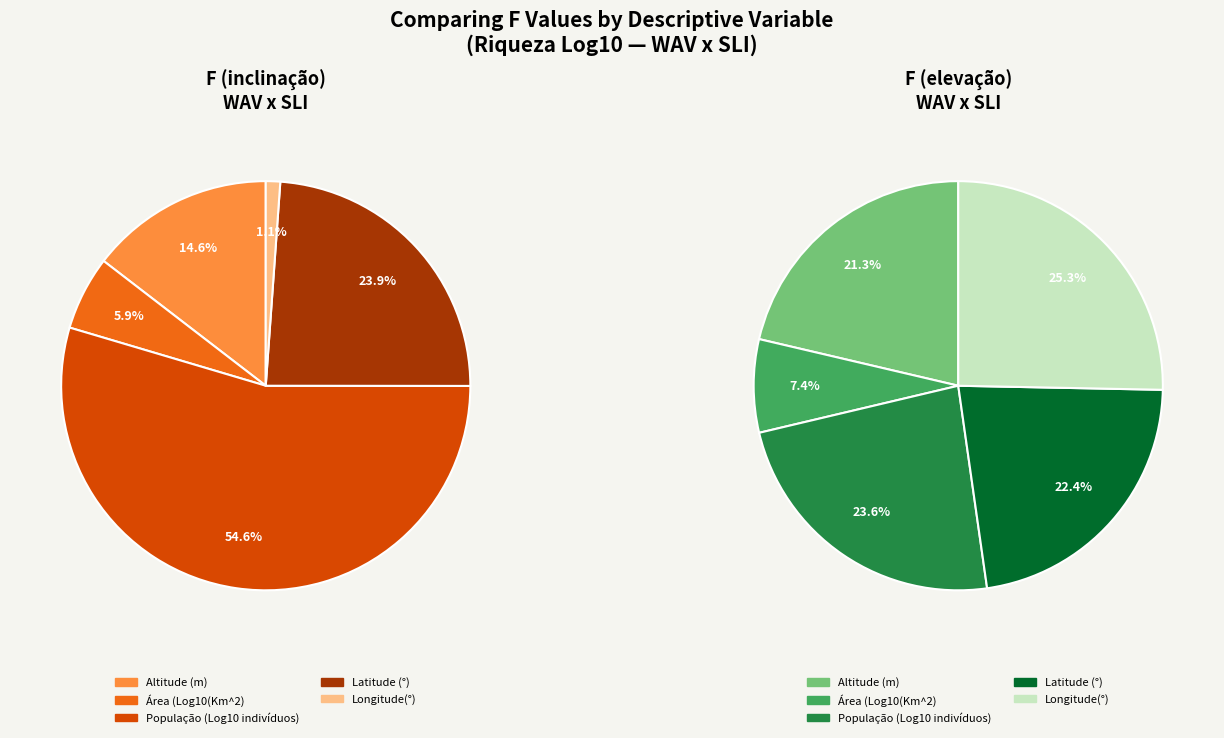

To the nearest percent, what is the difference between the Área (Log10(Km^2) and Latitude (°) slice percentages?

18%